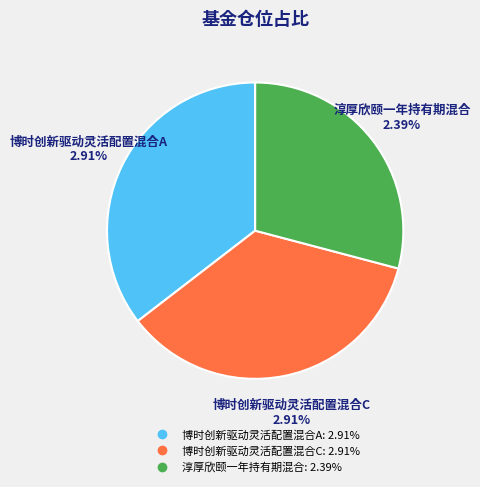

How many segments does this pie chart have?

3